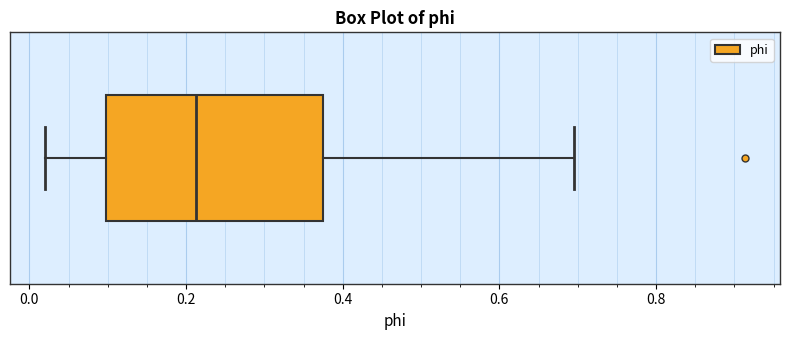

Where does the right whisker of the box end on the x-axis? The values are not printed on the chart, so give them approximately, as read against the axis.

0.70